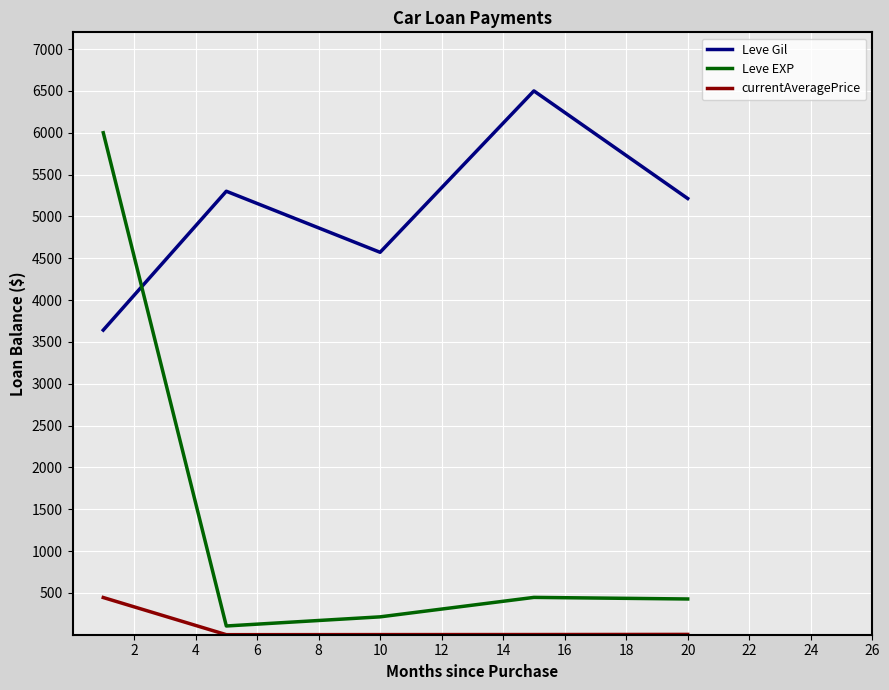

What is the greatest value displayed?

6500.0